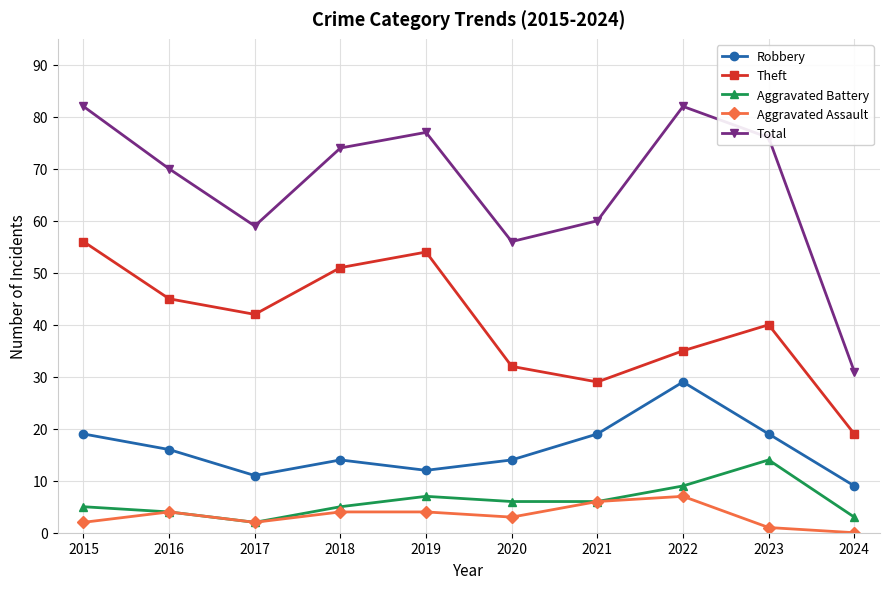

What is the sum of all Robbery values?

162